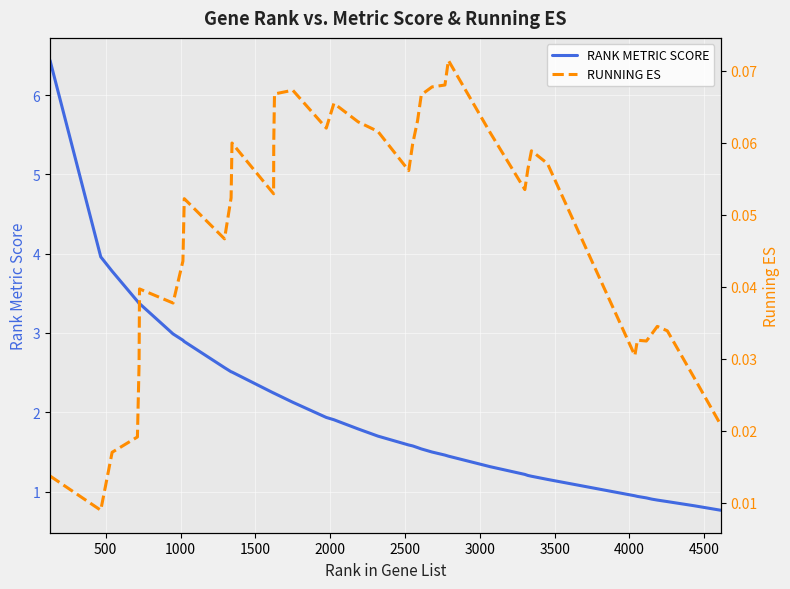

True or false: RUNNING ES and RANK METRIC SCORE cross at least once.

False